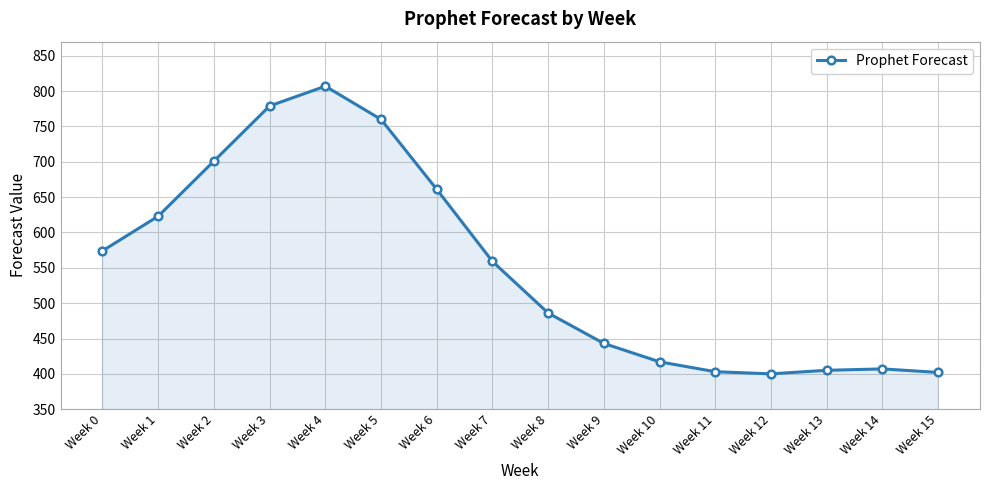

The chart shows a value of 407 at Week 14. True or false?

True